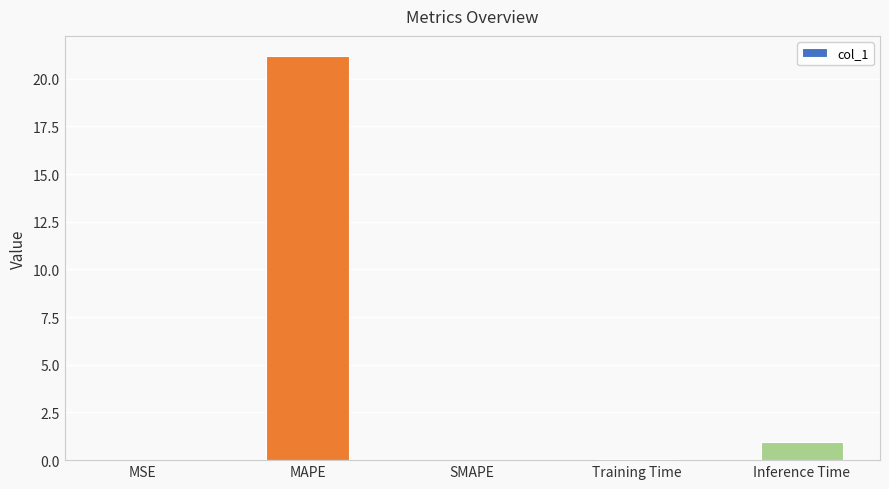

What is the sum of the values at SMAPE and MAPE?

21.2